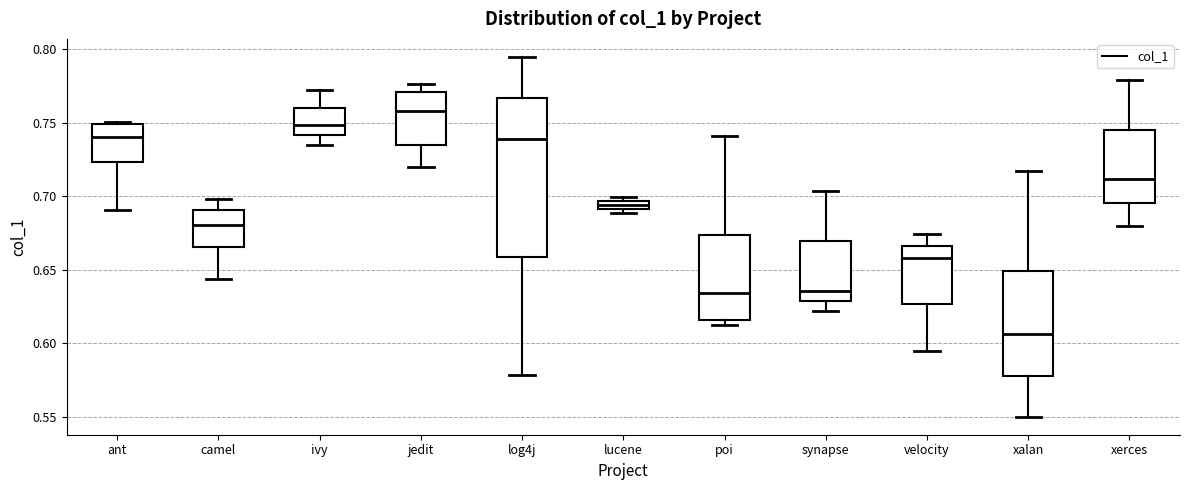

Where does the upper whisker of the box for camel end on the y-axis? The values are not printed on the chart, so give them approximately, as read against the axis.

0.700